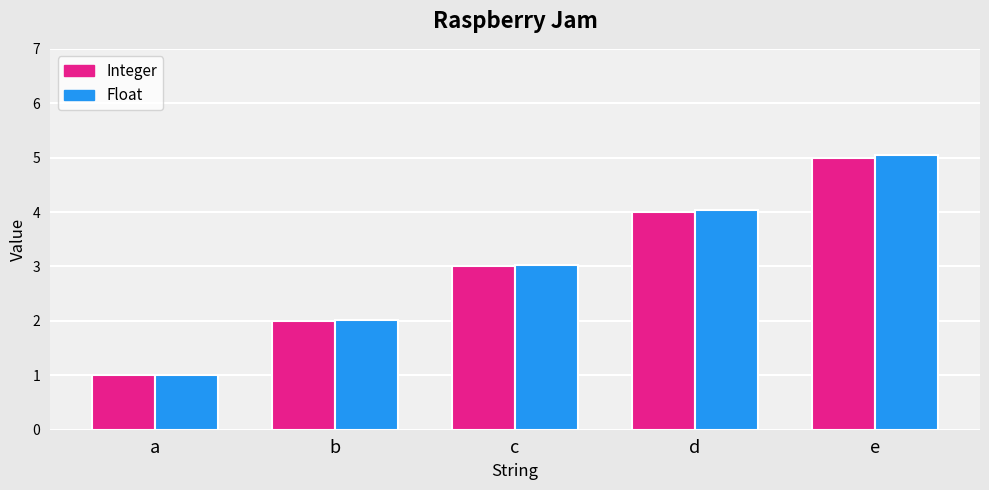

Which category has the highest value in the Integer series?

e